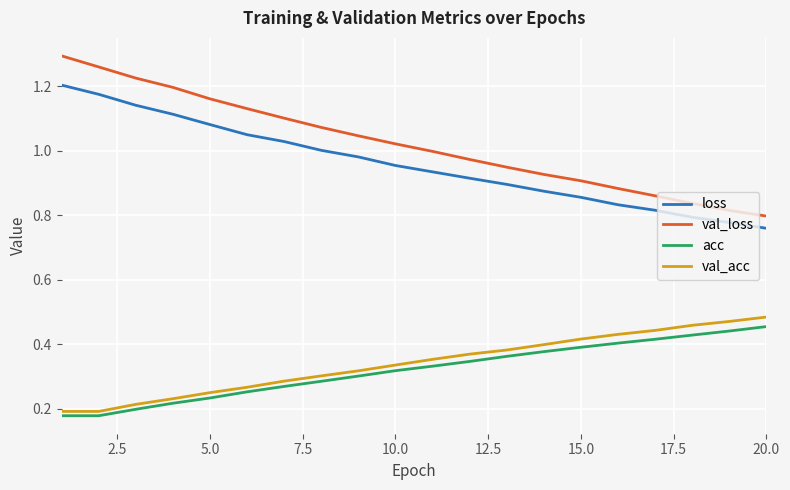

Which series has the largest total across all categories?

val_loss